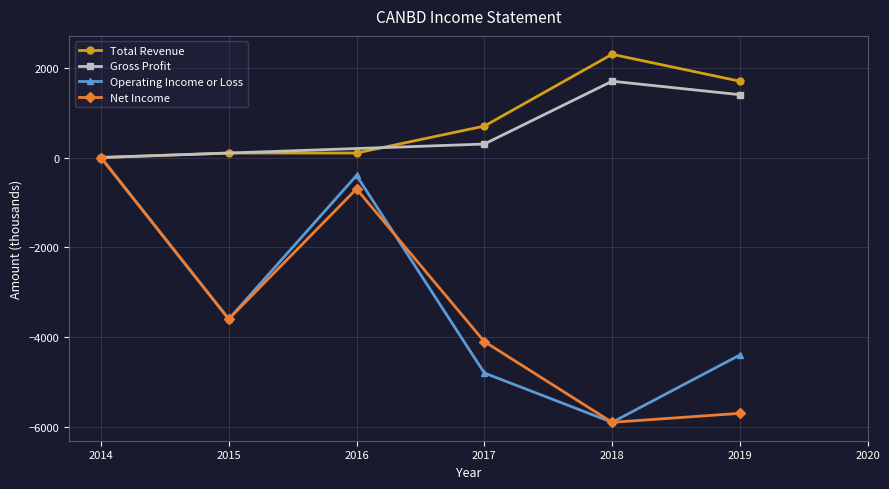

Is it true that Net Income equals -6764 at 2017?

False